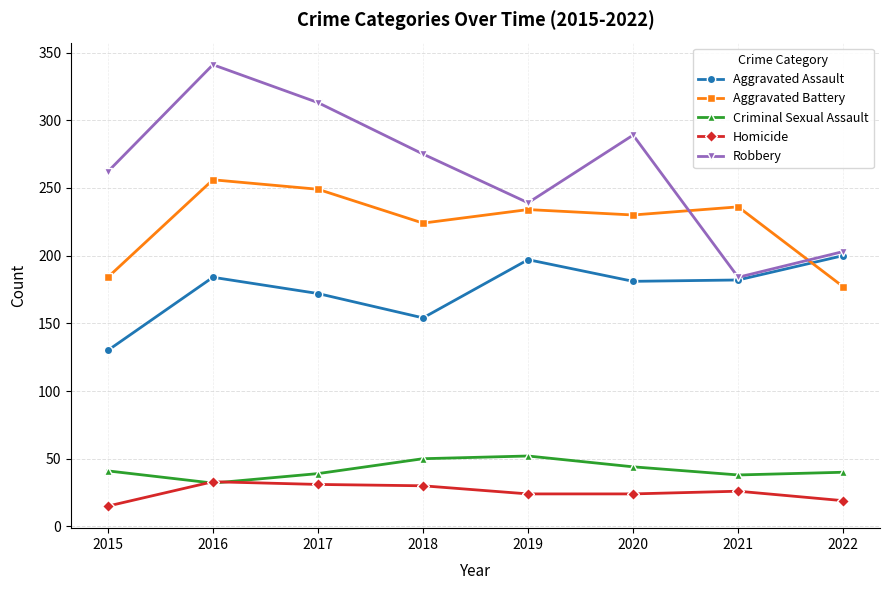

Which series has the widest spread of values?

Robbery